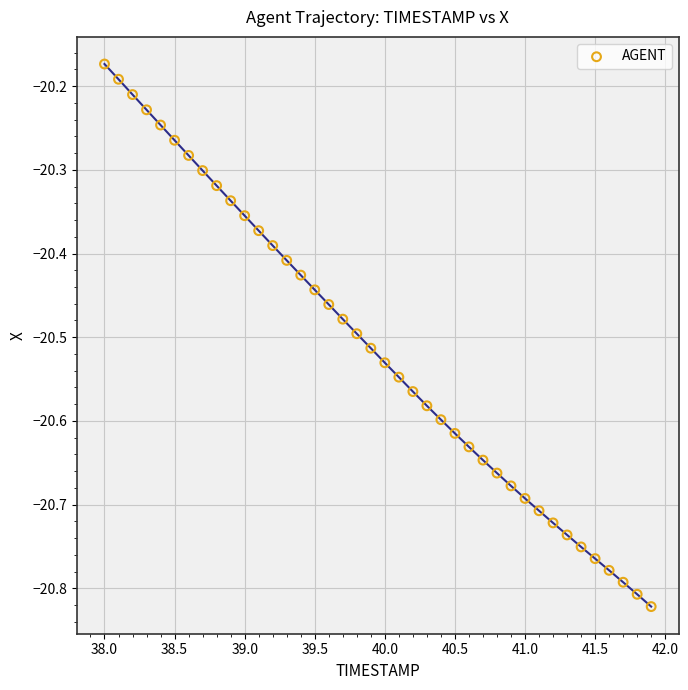

What is the range of Y values (max minus min)?

0.6